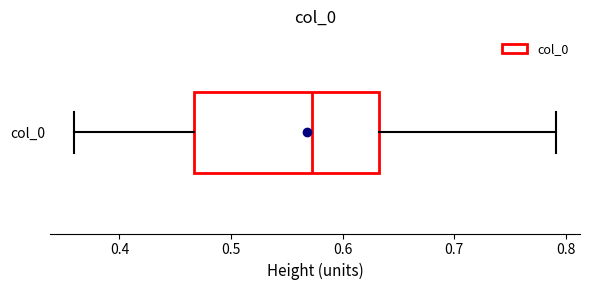

Where is the left edge of the box for col_0 on the x-axis? The values are not printed on the chart, so give them approximately, as read against the axis.

0.47